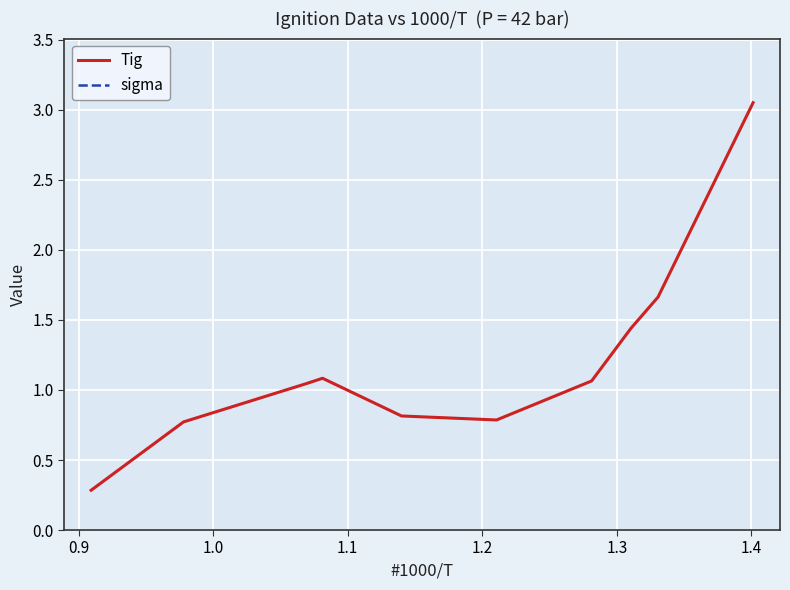

True or false: Tig and sigma cross at least once.

False